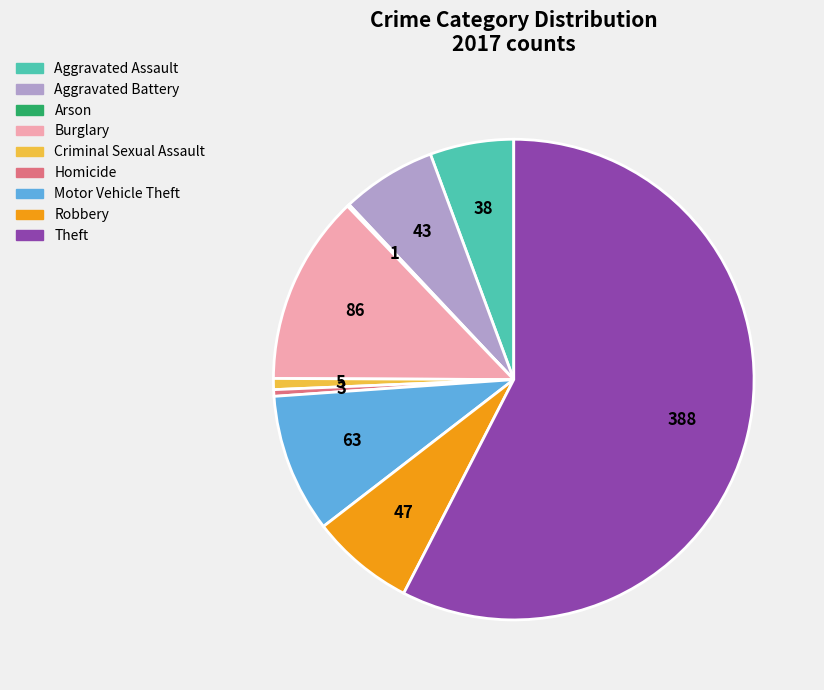

Is it true that Aggravated Battery is 6% of the pie?

True